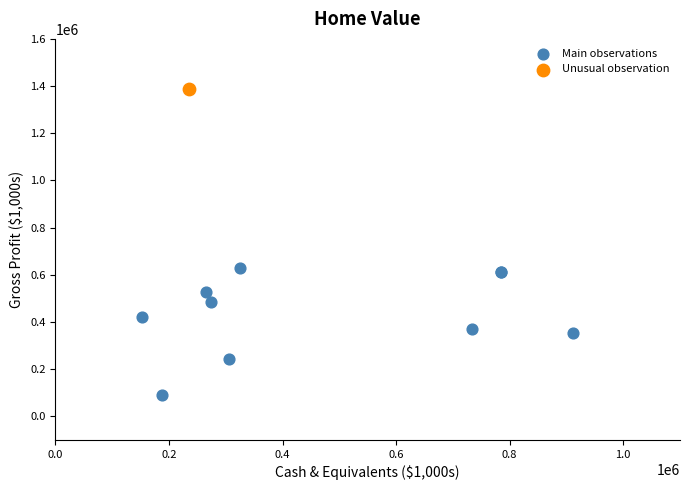

What are all the series names shown in the legend?

Main observations, Unusual observation